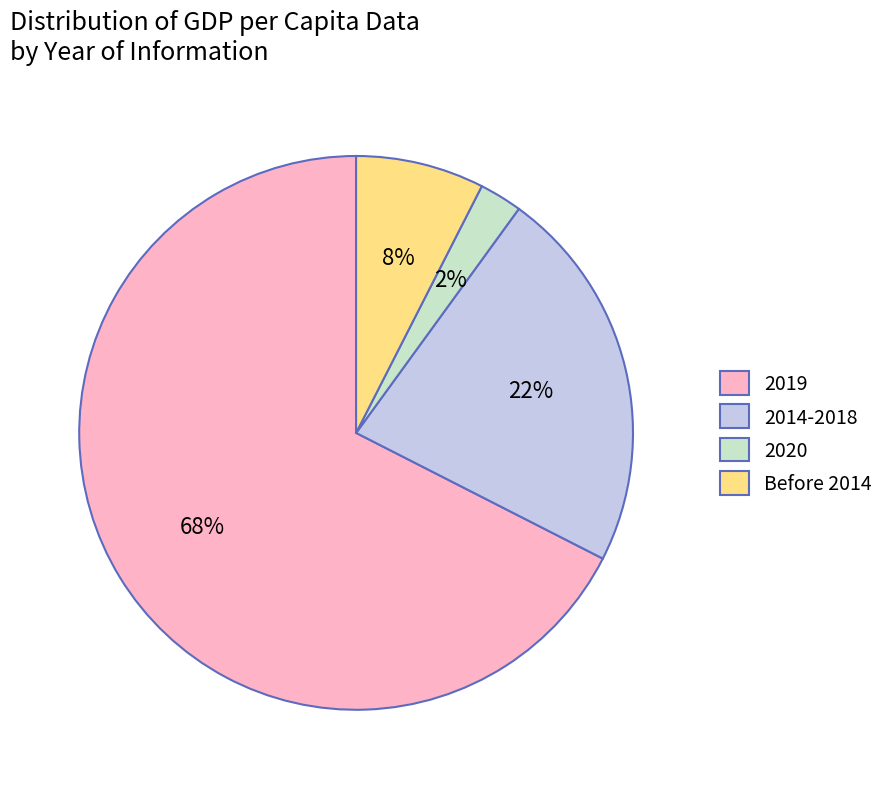

How many slices are in this pie chart?

4